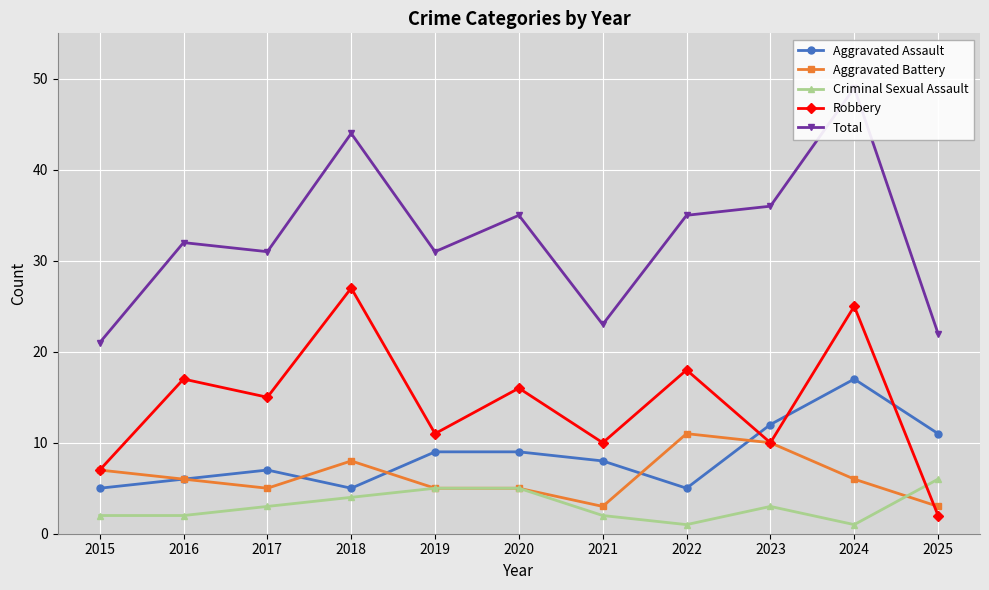

What is the value of the Robbery point at the 7th from the left?

10